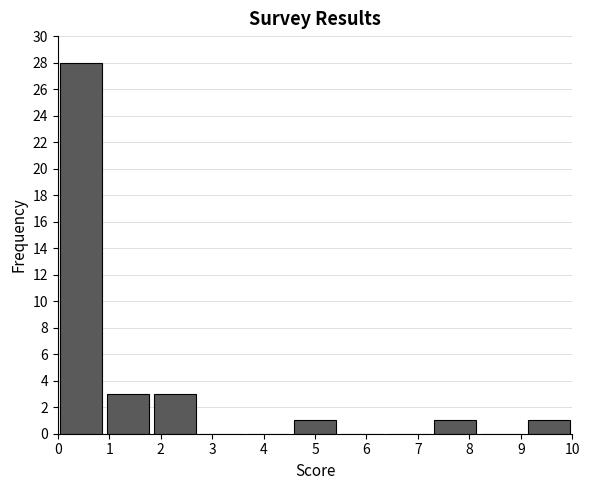

How tall is the bar that spans 1.8 to 2.7 on the x-axis? Neither the bar edges nor the heights are printed on the chart, so give them approximately, as read against the axes.

3